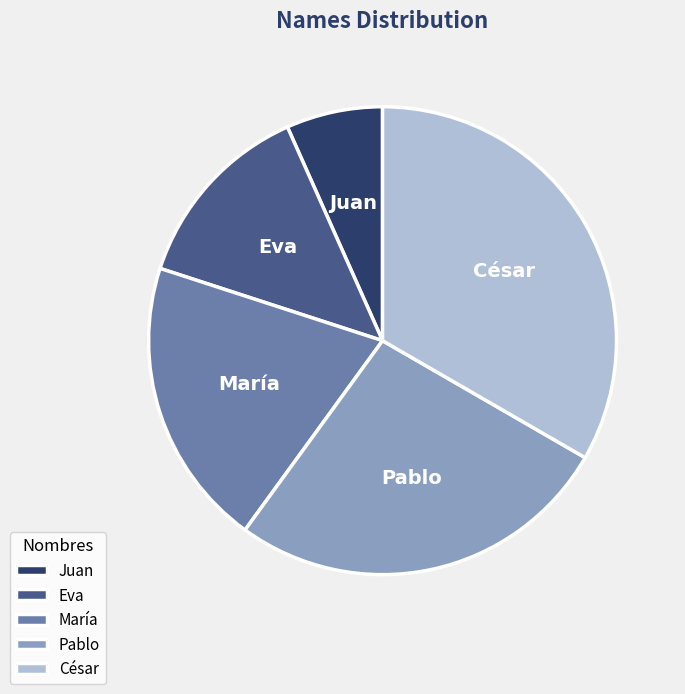

Which has a higher value, María or Eva?

María